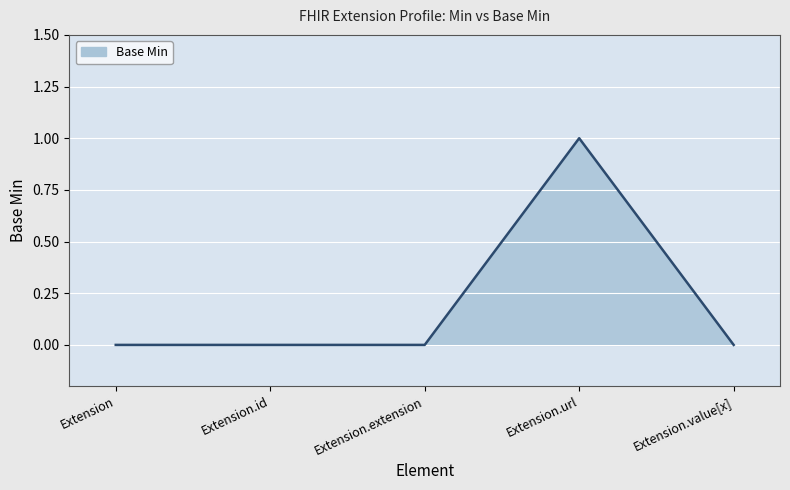

Which category has the highest value across all series?

Extension.url